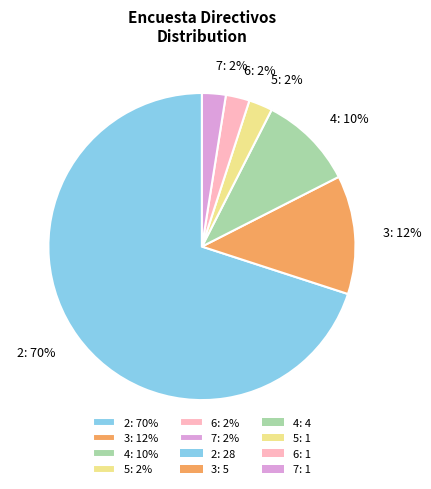

Does 2: 70% account for over 50% of the chart?

Yes